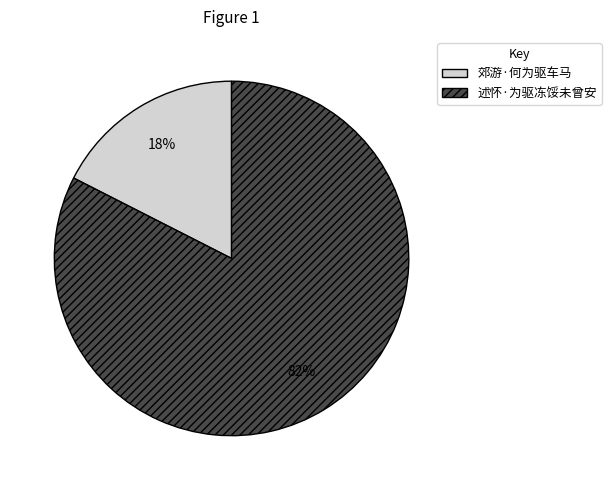

To the nearest percent, what portion does 述怀·为驱冻馁未曾安 represent?

82%